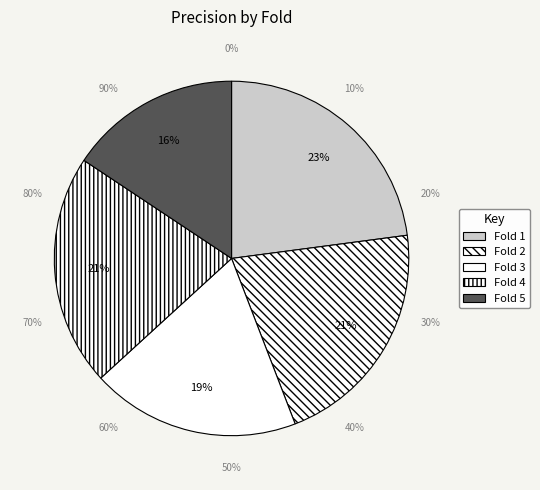

To the nearest percent, what is the difference between the largest and smallest slice percentages?

7%